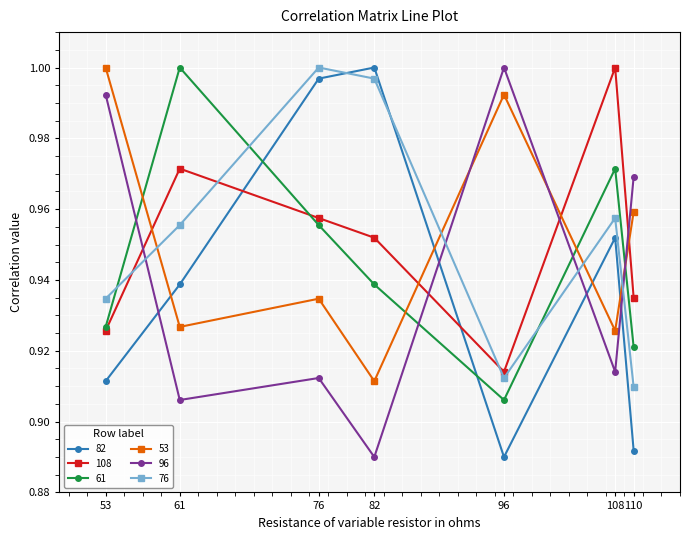

True or false: 96 and 53 cross at least once.

True